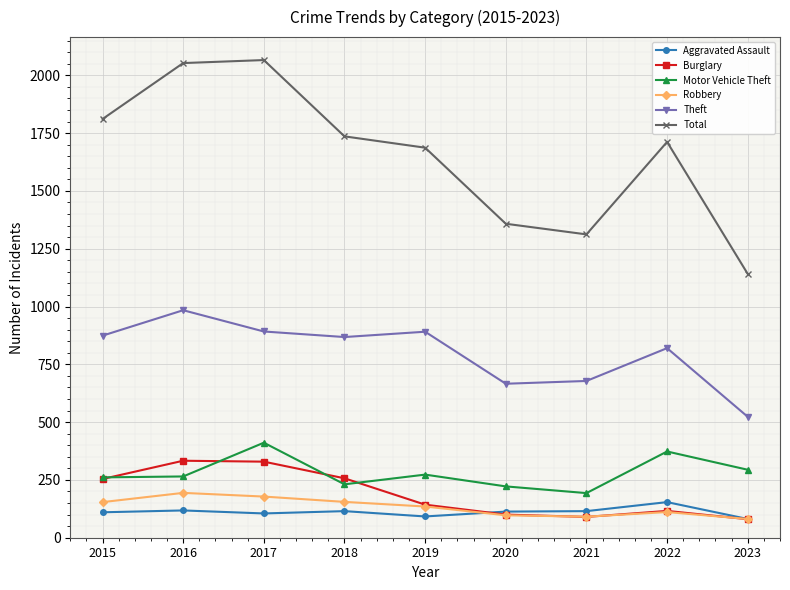

Which series has the largest total across all categories?

Total